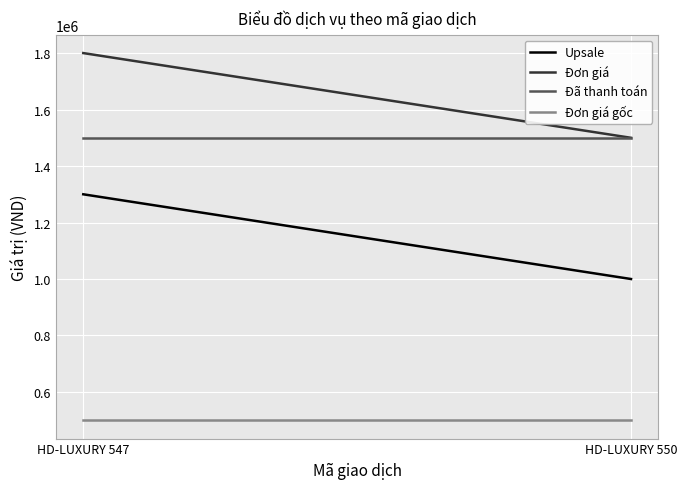

True or false: Đơn giá gốc has a value of 500000 at HD-LUXURY 550.

True